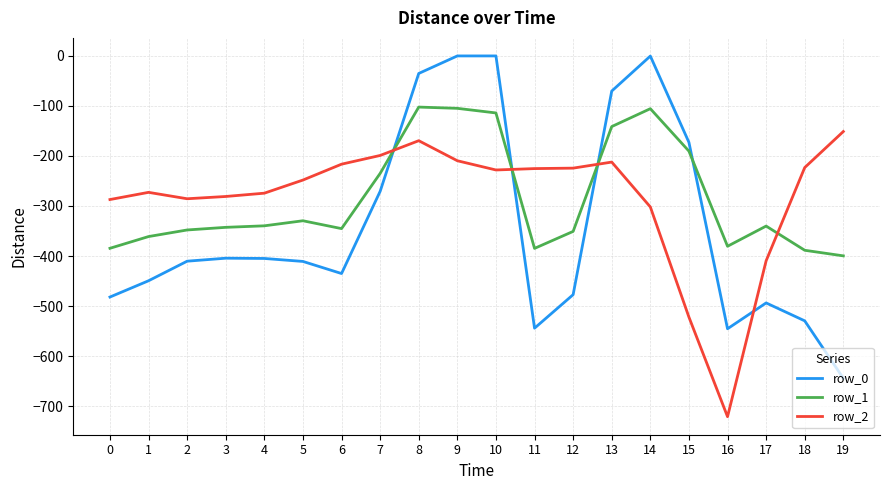

At 19, list the series in order from smallest to largest.

row_0, row_1, row_2